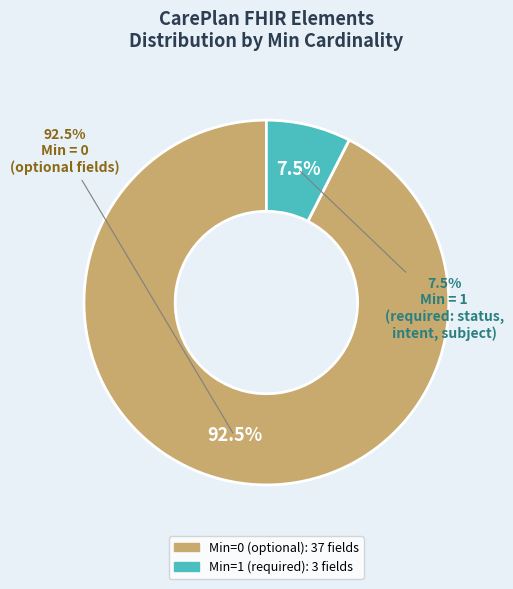

True or false: CarePlan.language accounts for 0% of the total.

True